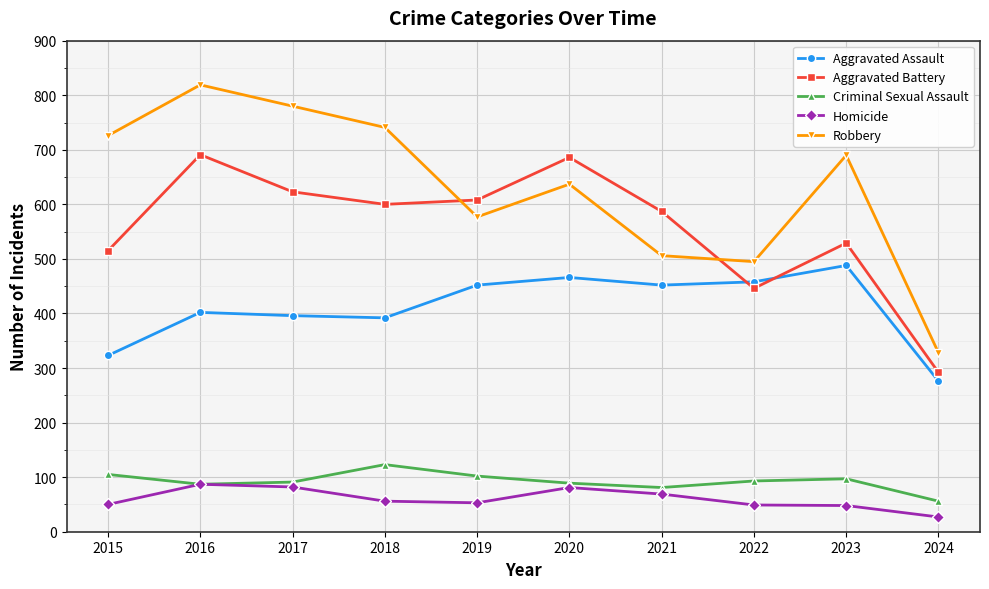

The value of Aggravated Battery at 2021 is 587. True or false?

True